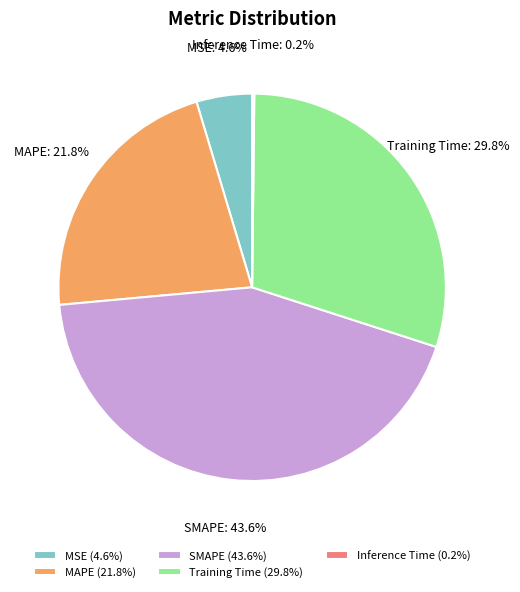

Is there any slice that represents more than half of the pie?

No